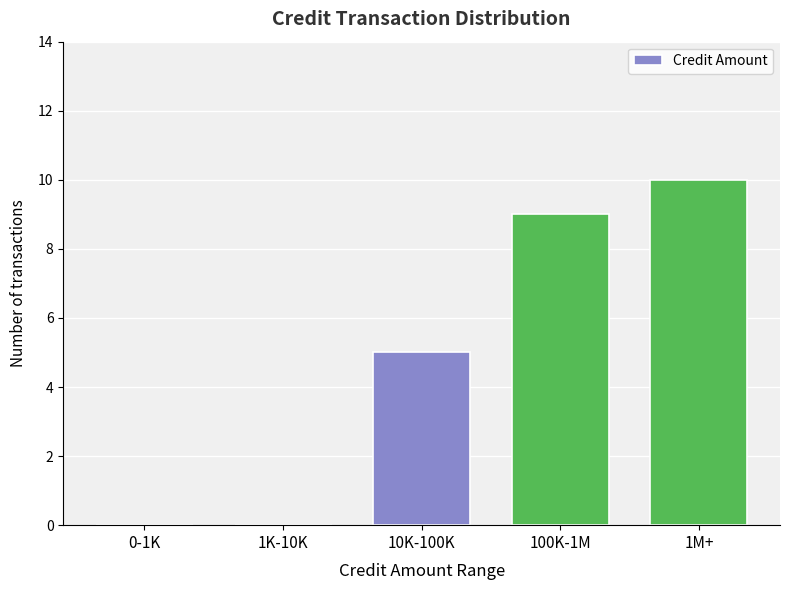

What is the sum of all values?

24